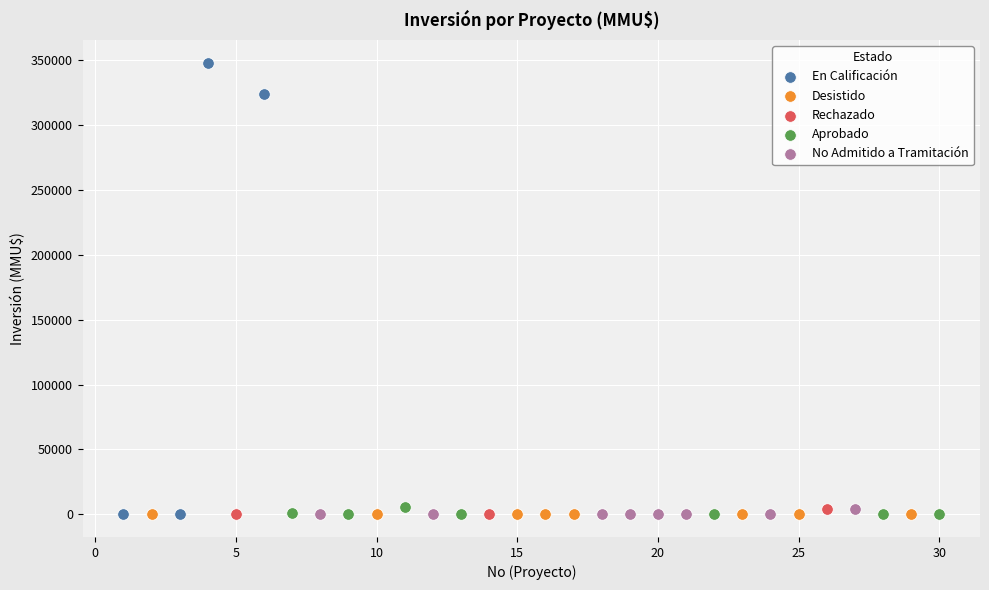

Which series reaches the maximum Y coordinate?

En Calificación